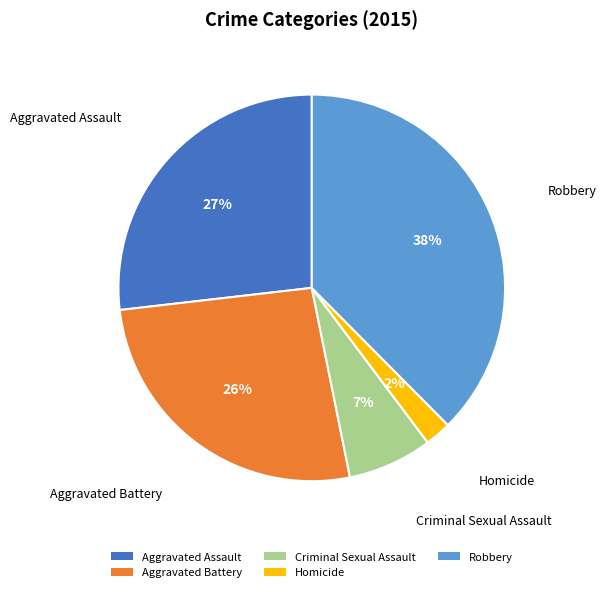

Which category has the biggest portion of the pie?

Robbery